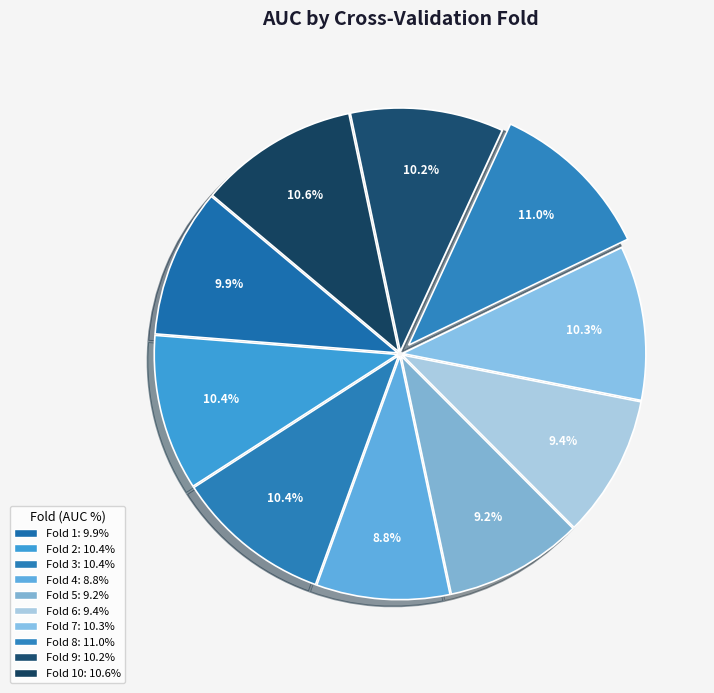

How many segments does this pie chart have?

10